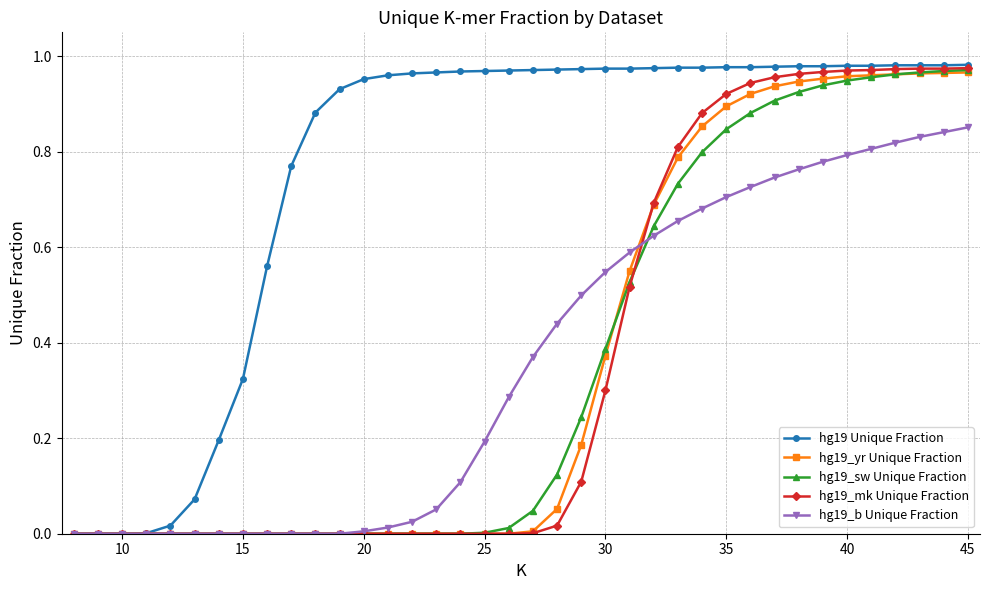

Is this an area chart (filled region under the line)?

No